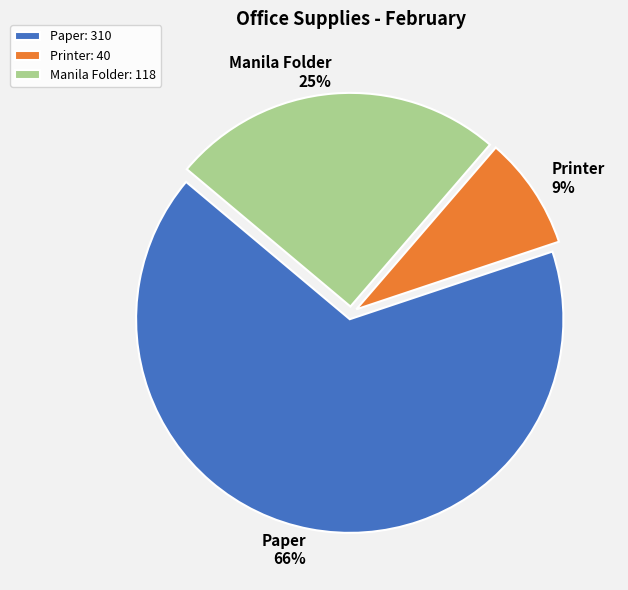

Between Printer and Paper, which is larger?

Paper